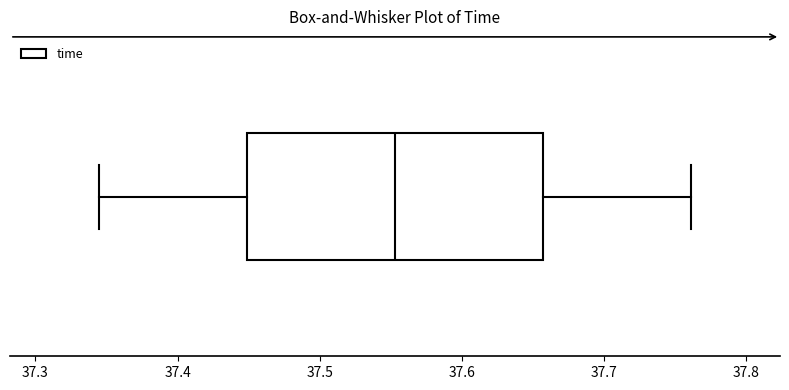

Where is the right edge of the box on the x-axis? The values are not printed on the chart, so give them approximately, as read against the axis.

37.66